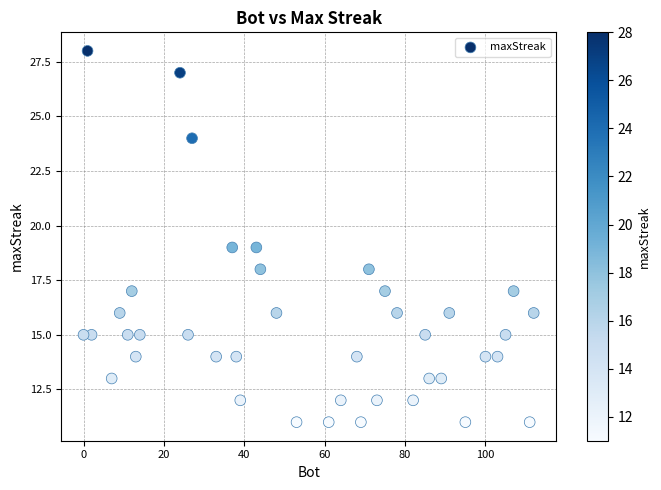

What is the range of Y values (max minus min)?

17